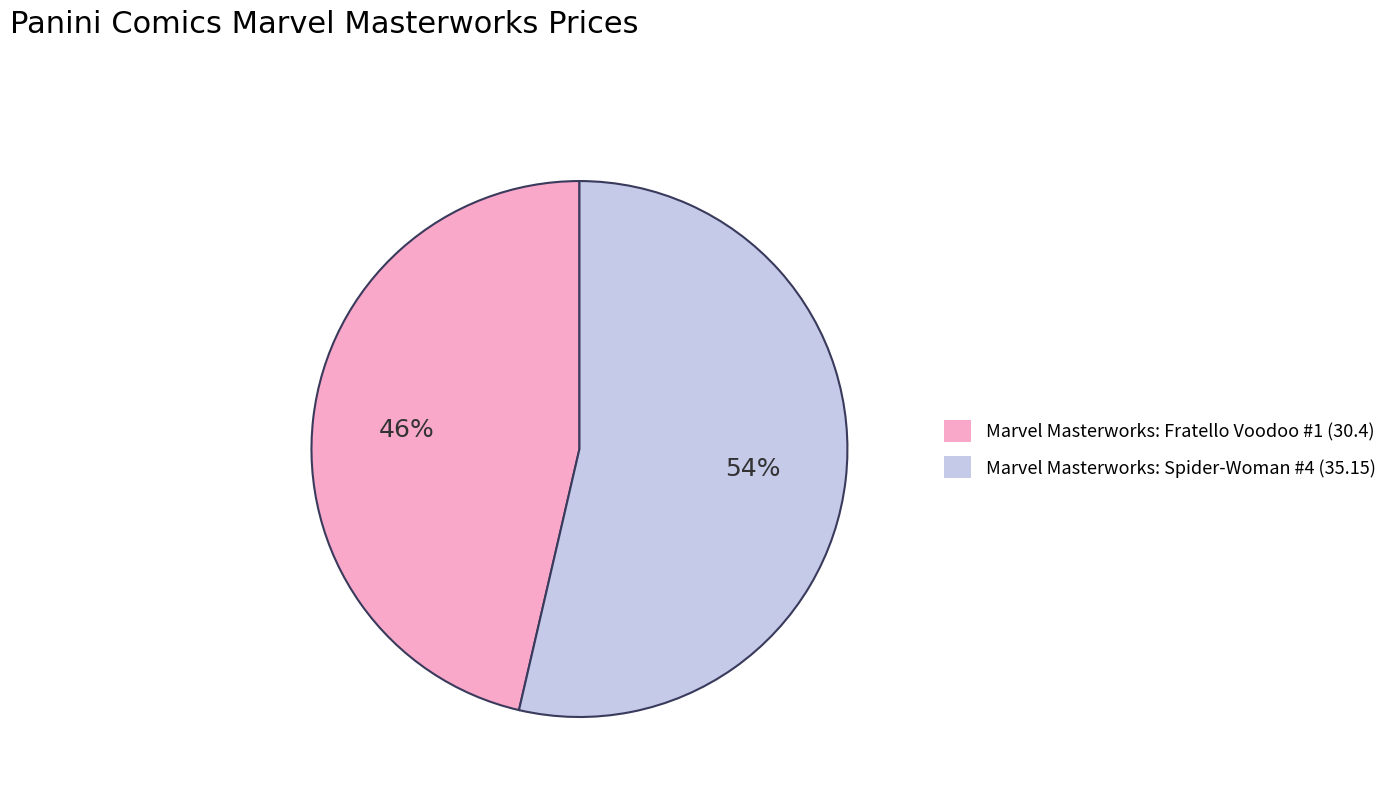

To the nearest percent, what is the combined percentage of Marvel Masterworks: Spider-Woman #4 (35.15) and Marvel Masterworks: Fratello Voodoo #1 (30.4)?

100%